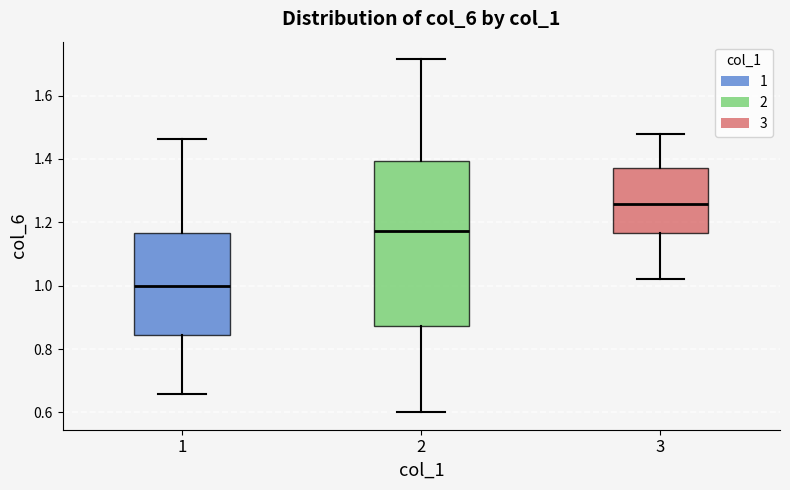

Which box has the highest median line?

3